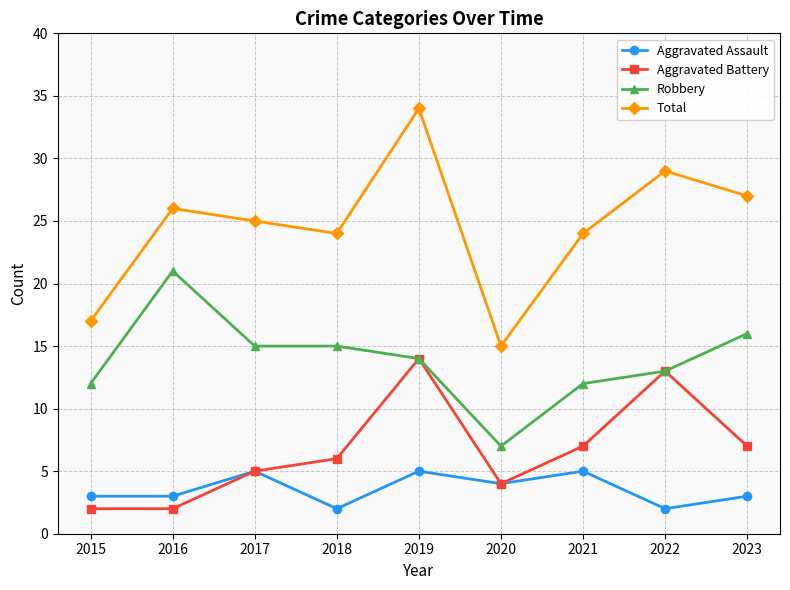

What is the total value across all series at 2021?

48